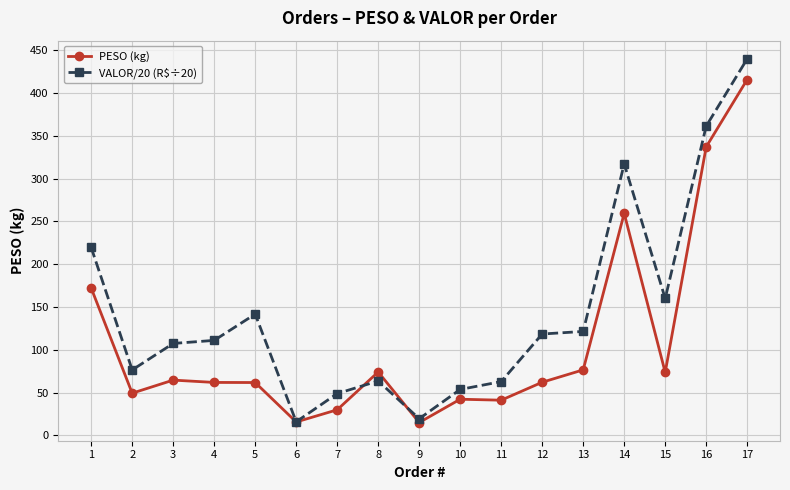

What is the value of the PESO (kg) point at the 10th from the left?

42.2